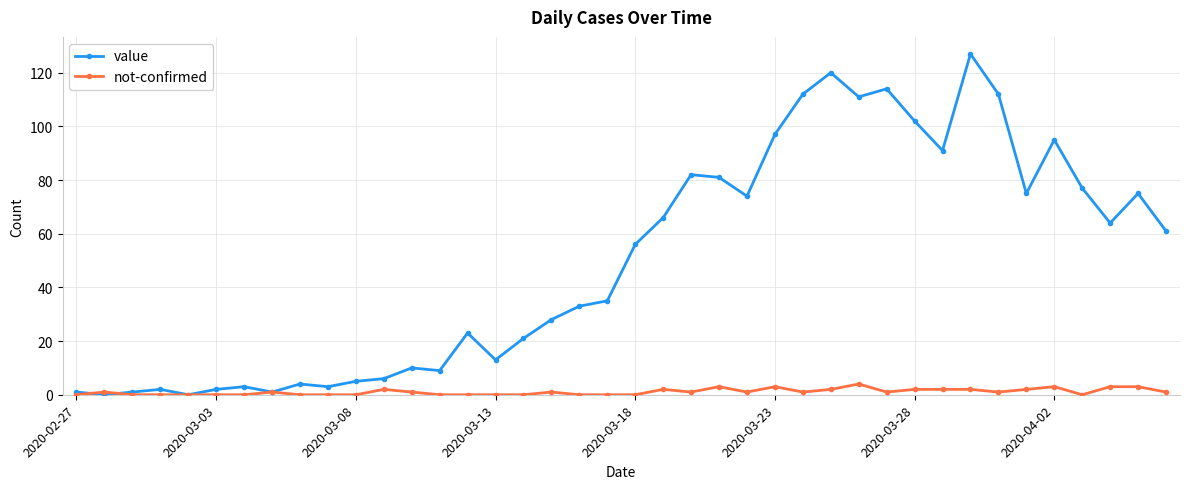

Rank the series by their average value, from highest to lowest.

value, not-confirmed